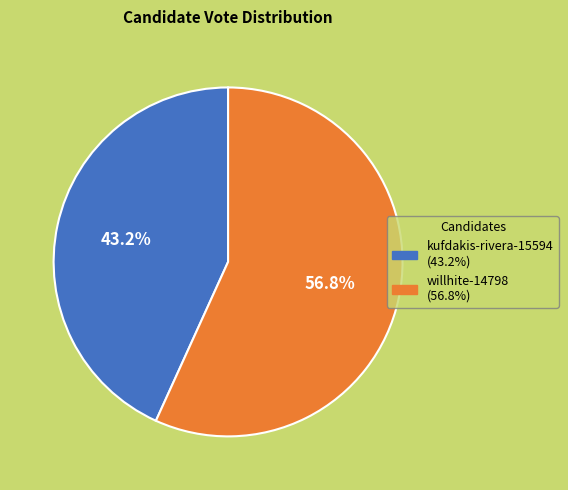

Which has a higher value, willhite-14798 or kufdakis-rivera-15594?

willhite-14798